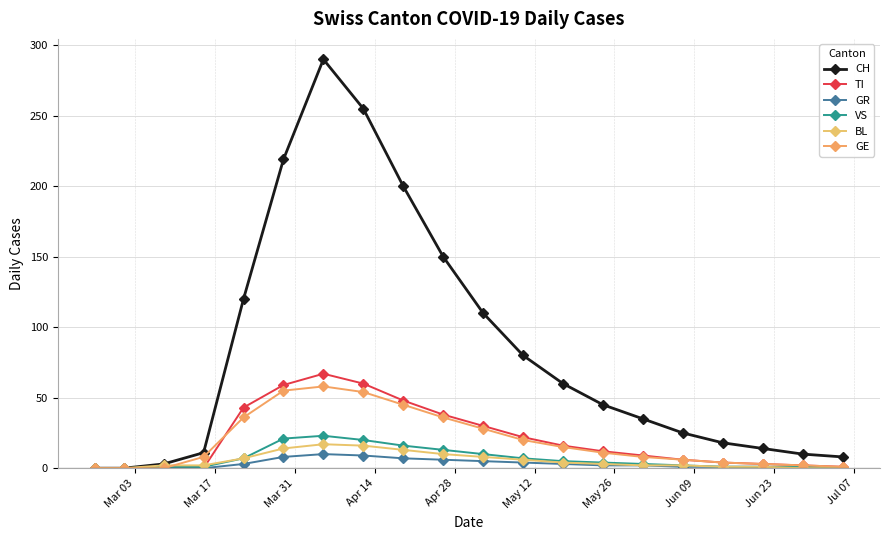

What is the difference between the maximum and minimum values in the TI series?

67